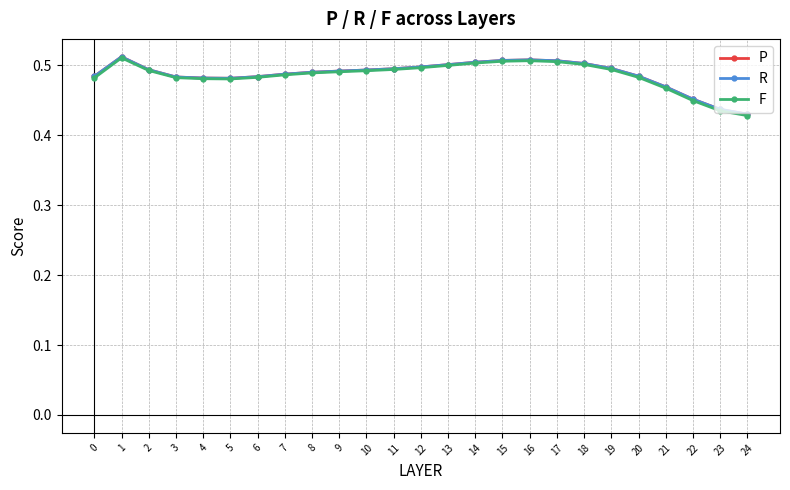

True or false: F has a value of 0.8 at 8.

False